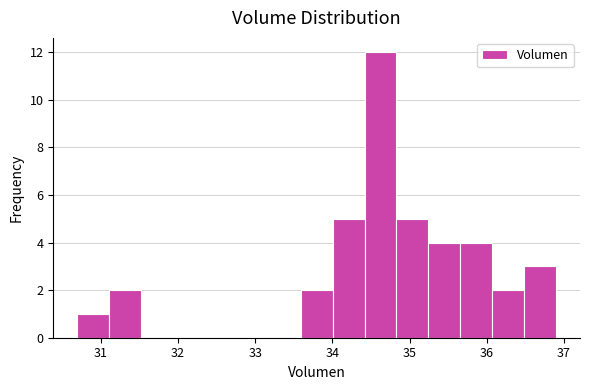

Over which range of the x-axis is the bar tallest?

34.4 to 34.8